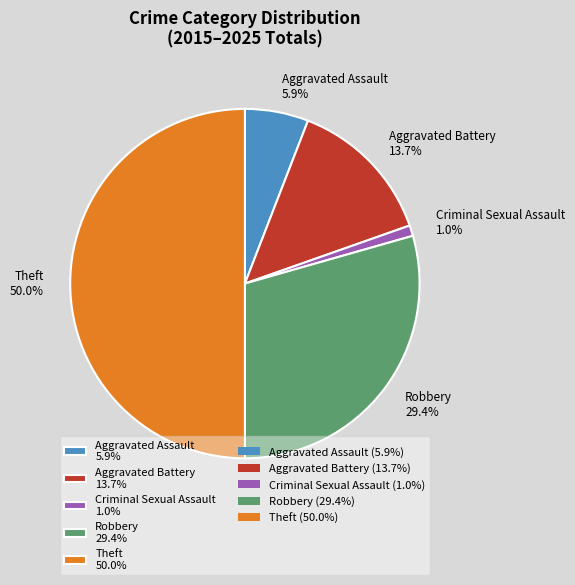

Does Robbery represent more than half of the total?

No